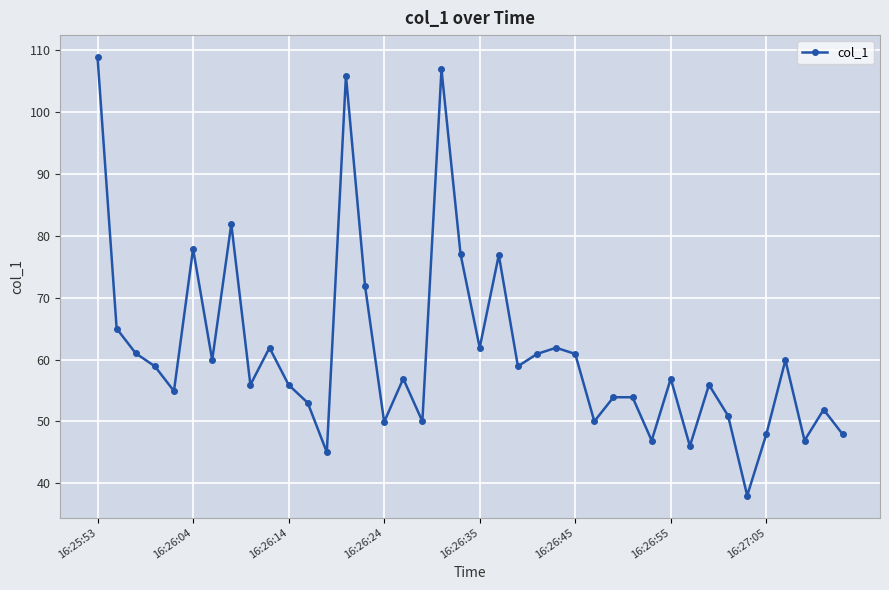

What is the greatest value displayed?

108.9